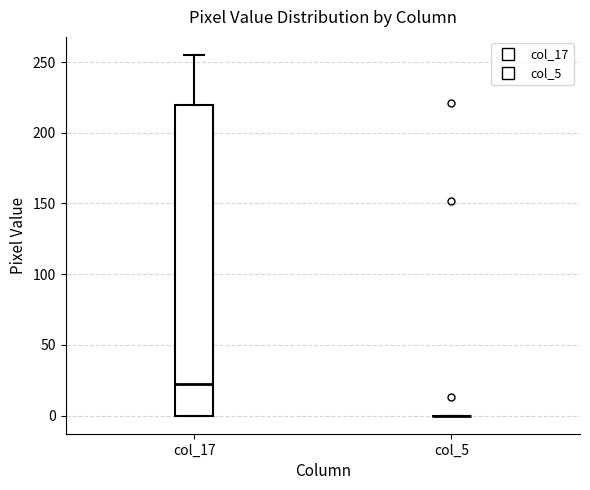

Which box is the tallest, from its lower edge to its upper edge?

col_17